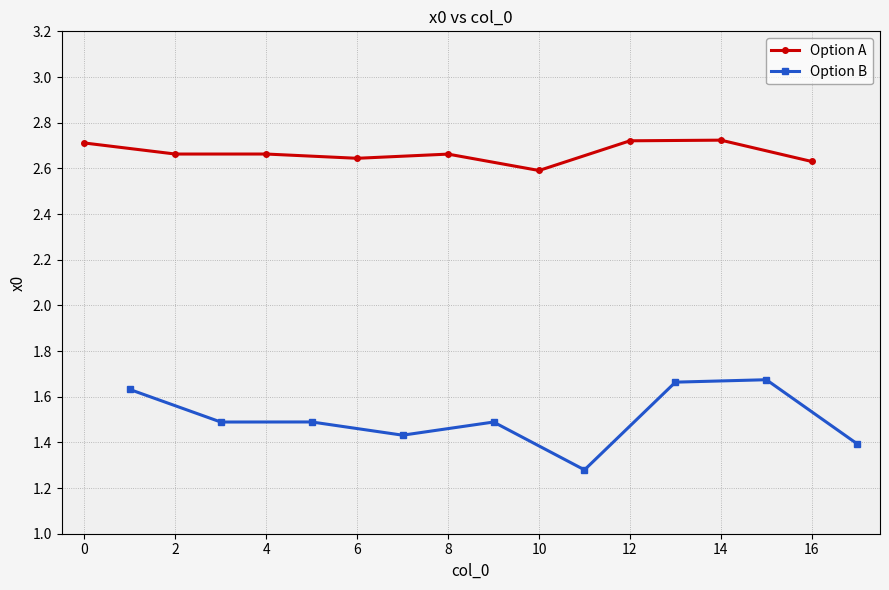

True or false: Option A and Option B intersect in this chart.

False